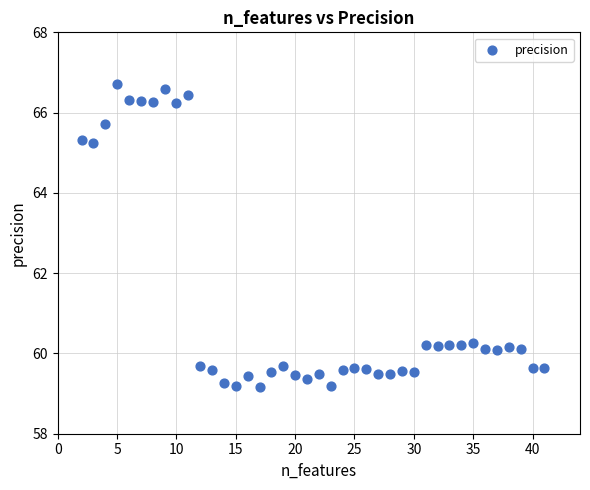

What is the range of X values (max minus min)?

39.0